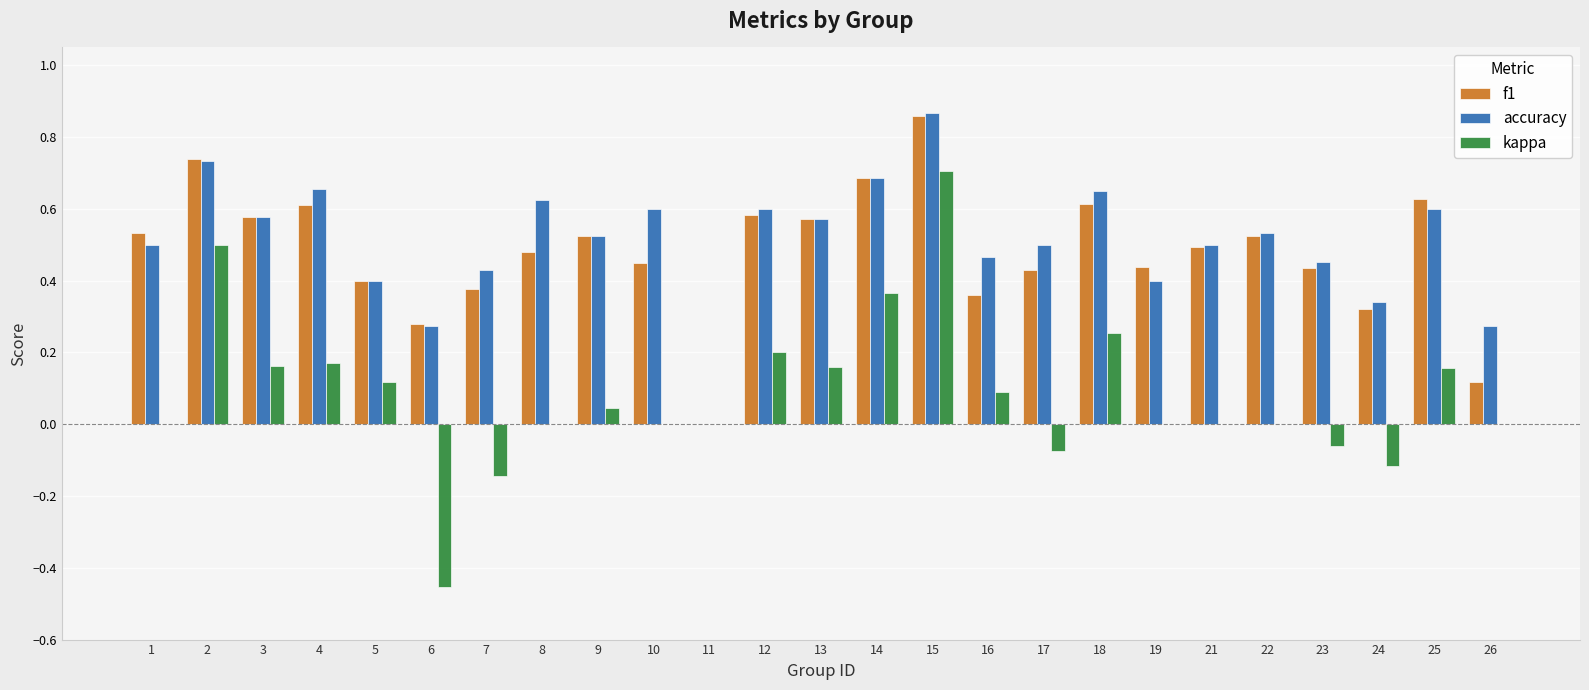

Count the accuracy values in the range 0 to 1.

25